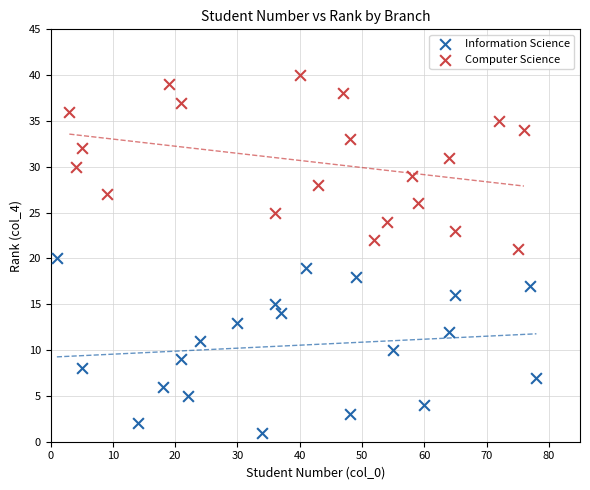

What are all the series names shown in the legend?

Information Science, Computer Science